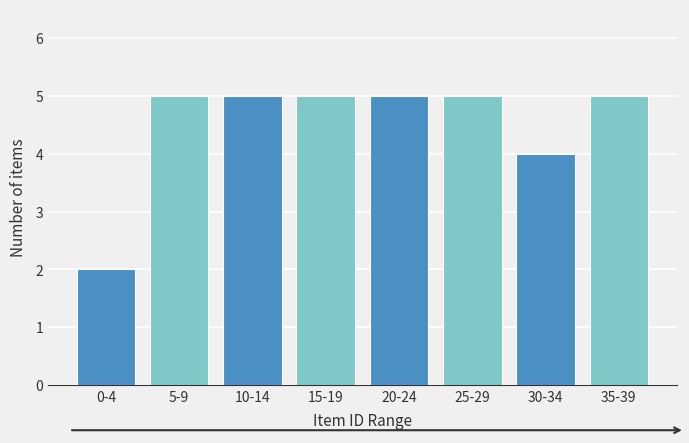

Reading right to left, transcribe all the data shown in this chart.

5	4	5	5	5	5	5	2